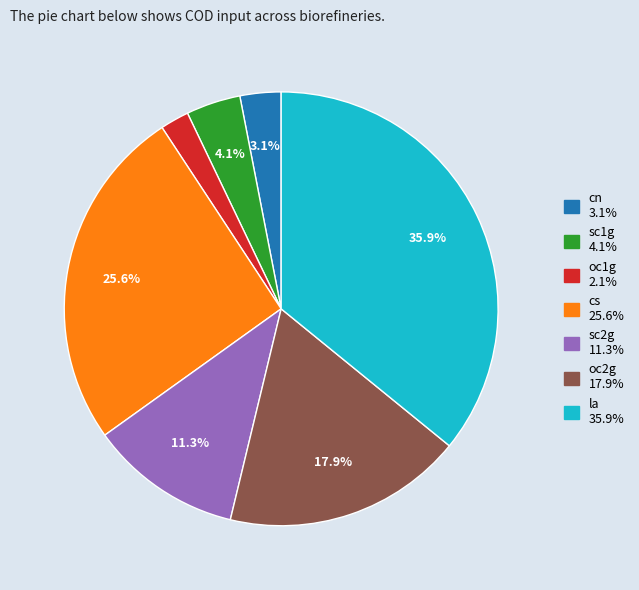

Approximately how many times larger is the value at sc2g compared to cs?

0.4